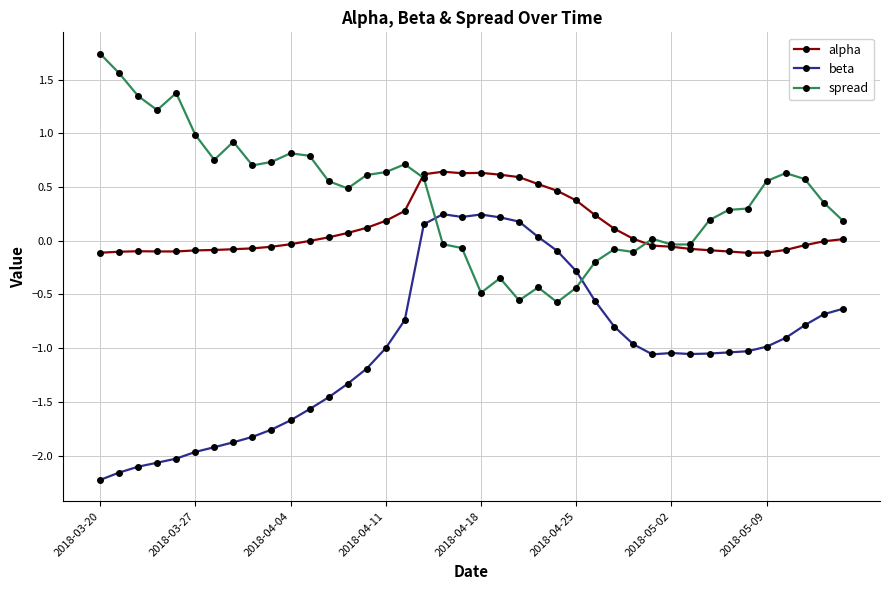

True or false: alpha has more than 0 points higher than both neighbors.

True